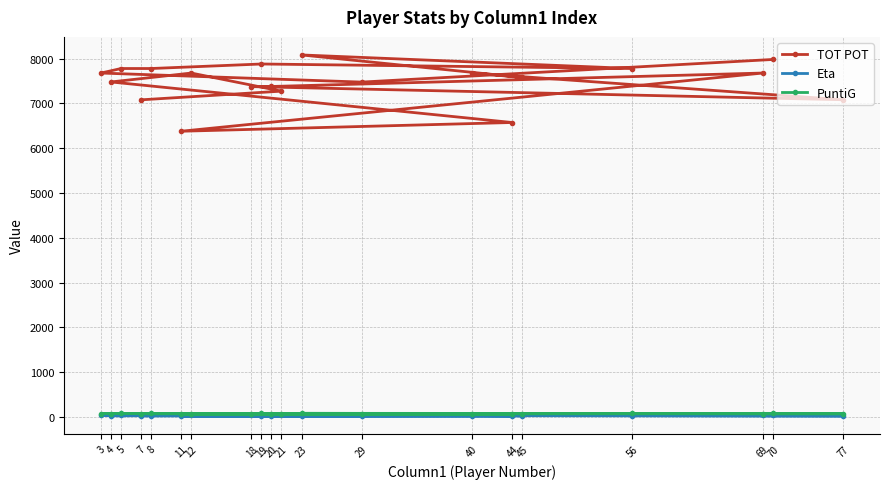

What is the difference between the PuntiG values at 56 and 11?

14